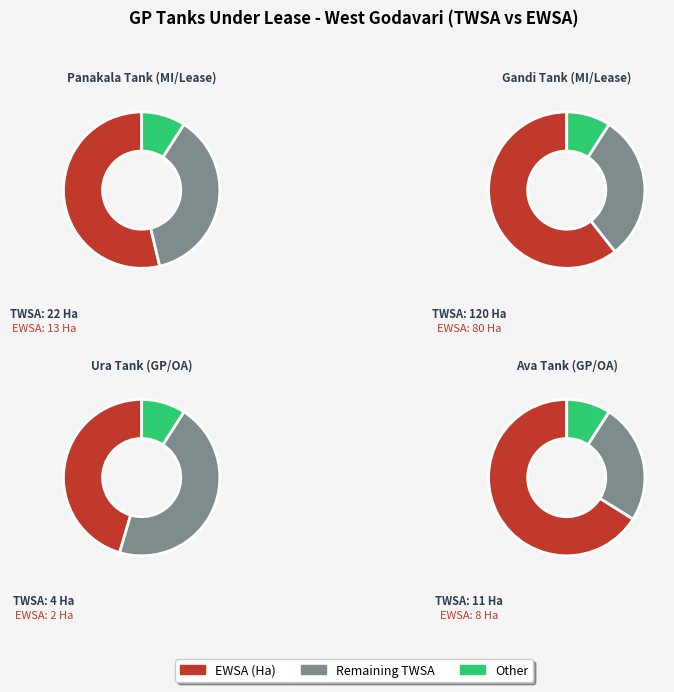

Is 5 the majority of the pie?

No